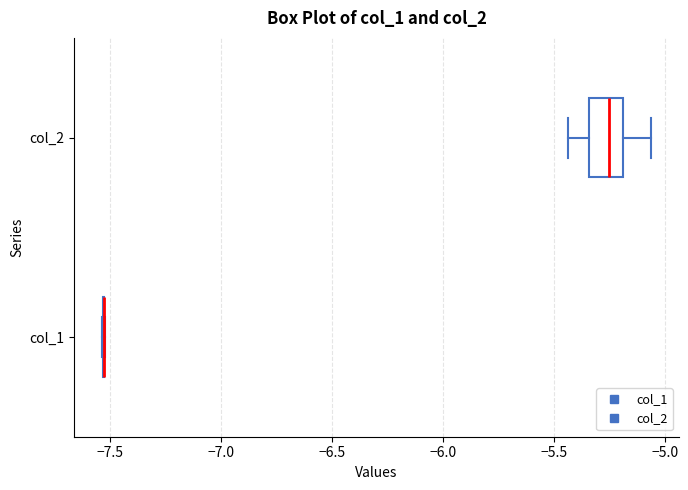

Reading bottom to top, read every box against the x-axis: the position of its median line, the range the box covers, and the ends of its whiskers. The values are not printed on the chart, so give them approximately, as read against the axis.

col_1: box collapsed to a line at -7.55, whiskers -7.55 to -7.50
col_2: median -5.25, box -5.35 to -5.20, whiskers -5.45 to -5.05